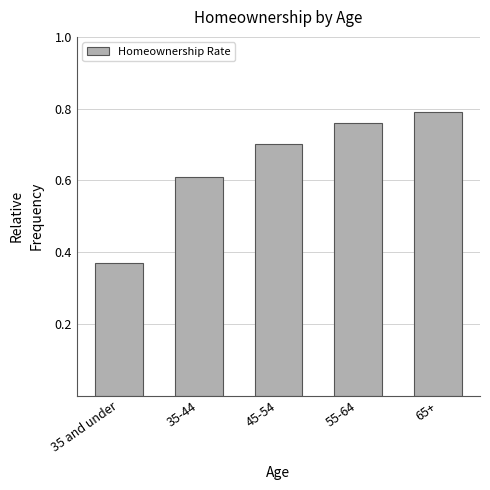

Which label corresponds to the largest value in the chart?

65+